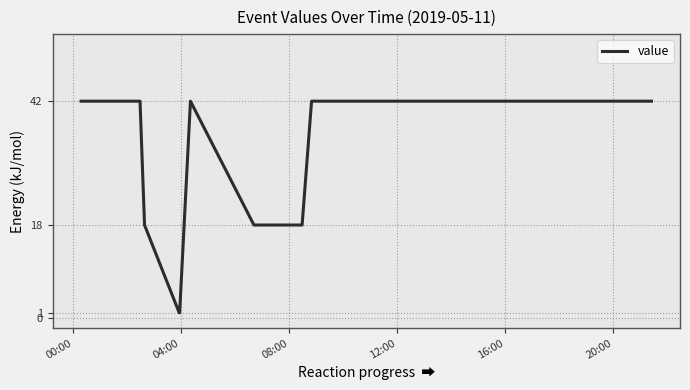

What is the difference between the maximum and minimum values?

41